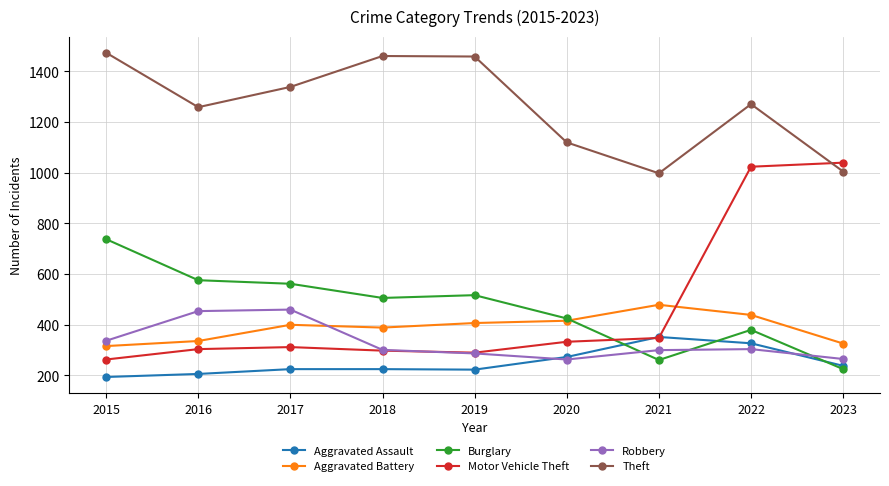

Which category has the highest value in the Aggravated Battery series?

2021